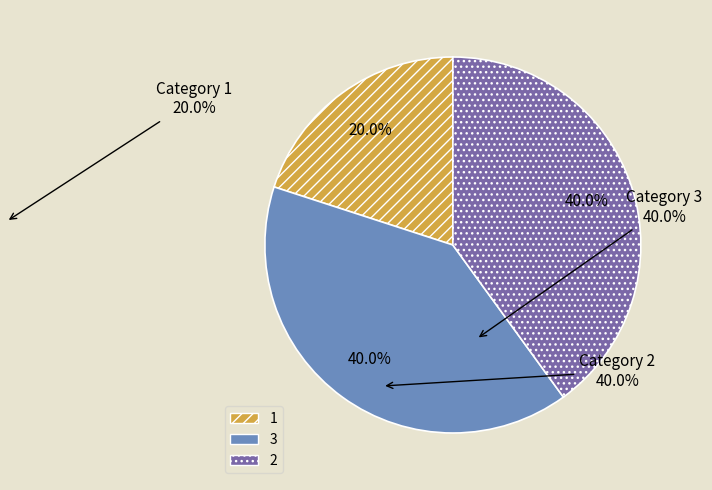

How many slices are in this pie chart?

3